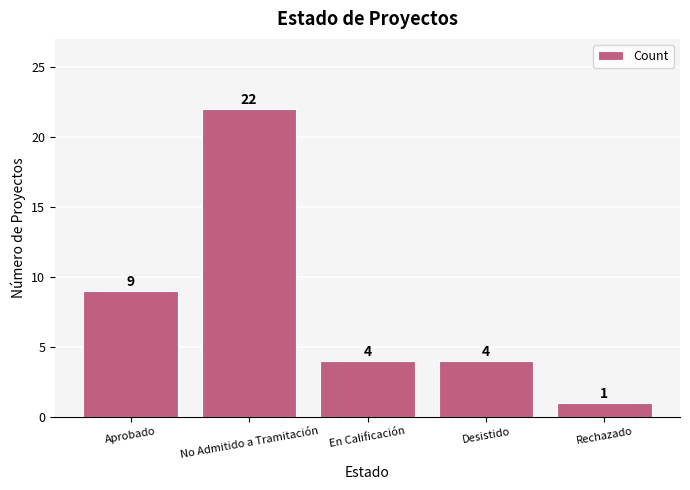

What is the difference between the second highest and minimum values?

8